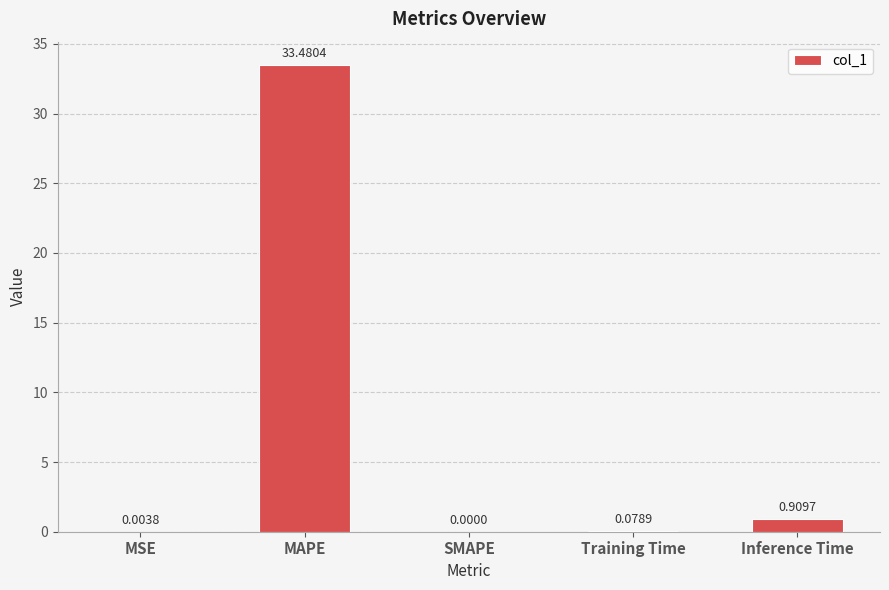

Between SMAPE and Inference Time, which is larger?

Inference Time